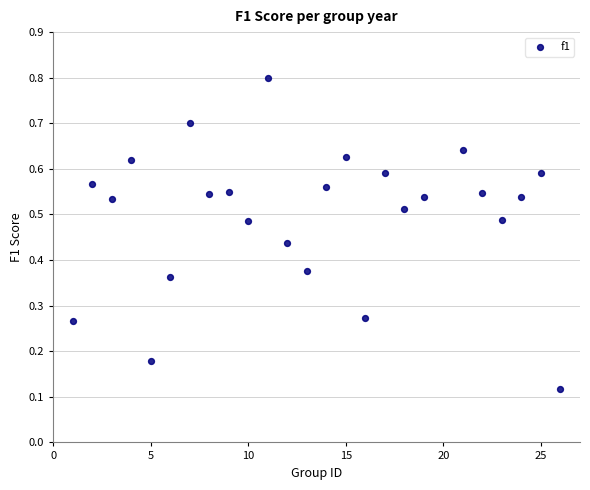

What is the range of Y values (max minus min)?

0.7